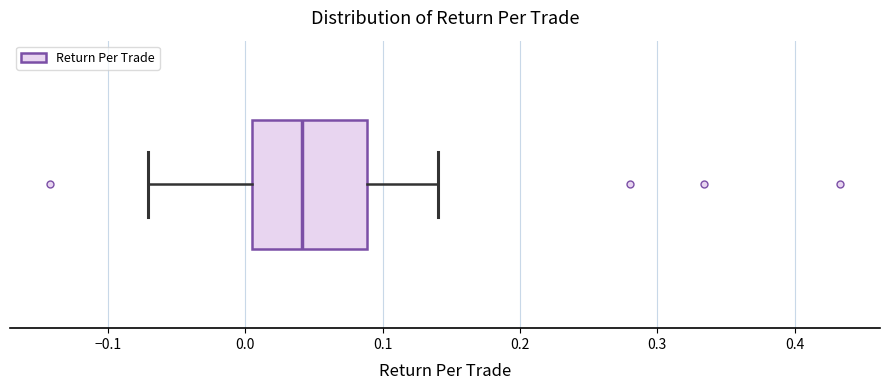

Read this box plot against the x-axis: the position of the median line, the range covered by the box, and the ends of both whiskers. The values are not printed on the chart, so give them approximately, as read against the axis.

median 0.04, box 0.01 to 0.09, whiskers -0.07 to 0.14